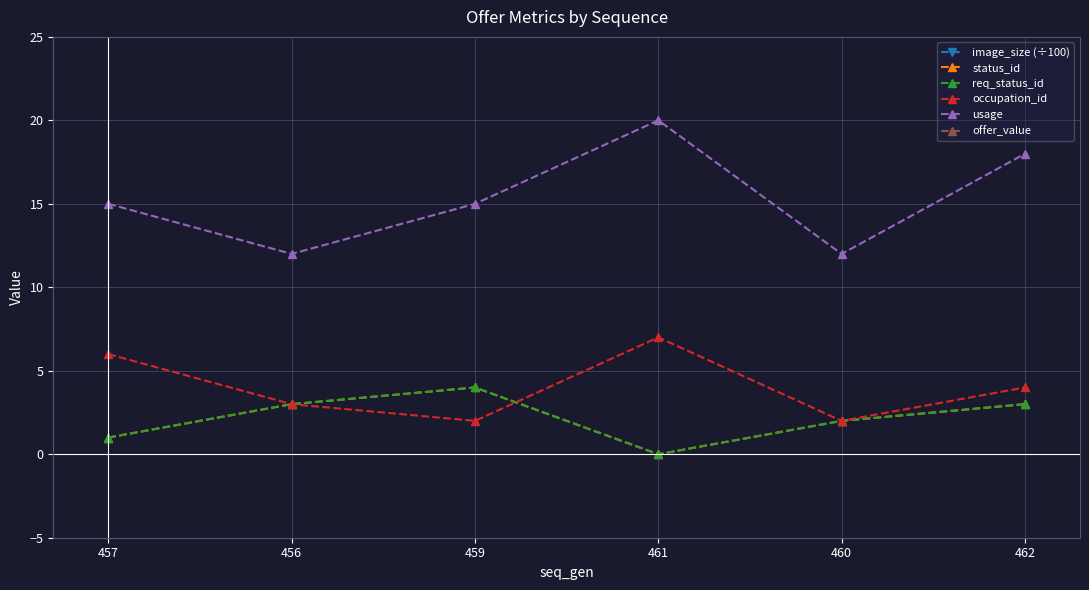

The value of image_size (÷100) at 461 is 146.3. True or false?

False